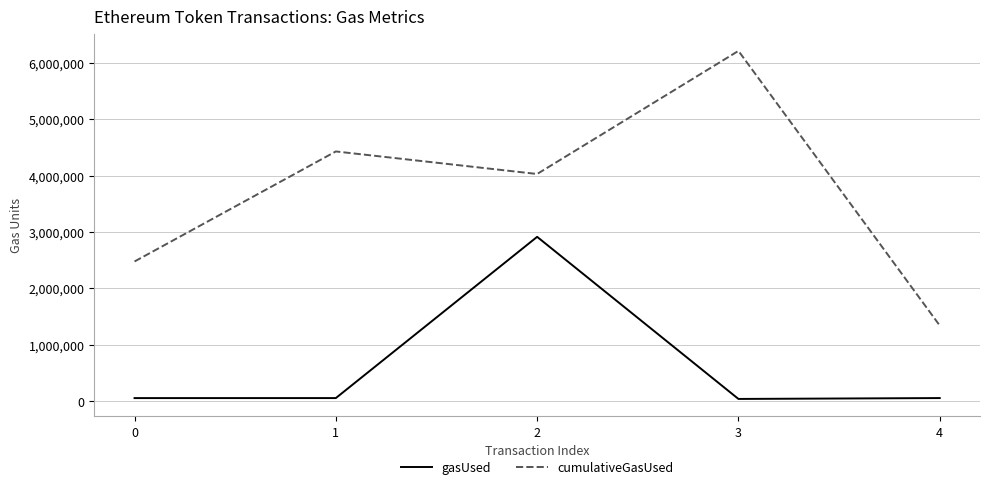

What are all the series names shown in the legend?

gasUsed, cumulativeGasUsed